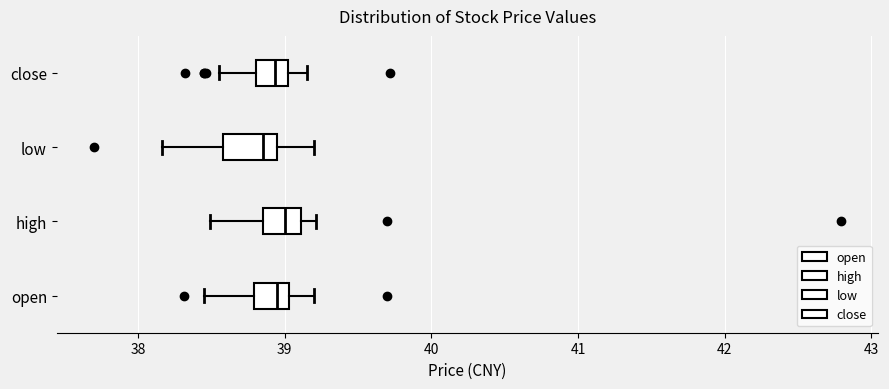

Reading bottom to top, read every box against the x-axis: the position of its median line, the range the box covers, and the ends of its whiskers. The values are not printed on the chart, so give them approximately, as read against the axis.

open: median 39.0 (just left of the box's right edge), box 38.8 to 39.0, whiskers 38.5 to 39.2
high: median 39.0, box 38.9 to 39.1, whiskers 38.5 to 39.2
low: median 38.9, box 38.6 to 39.0, whiskers 38.2 to 39.2
close: median 38.9, box 38.8 to 39.0, whiskers 38.6 to 39.2